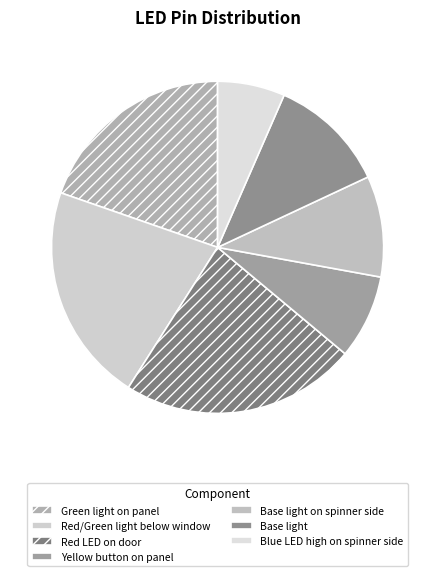

To the nearest percent, what percentage of the pie is Green light on panel?

20%